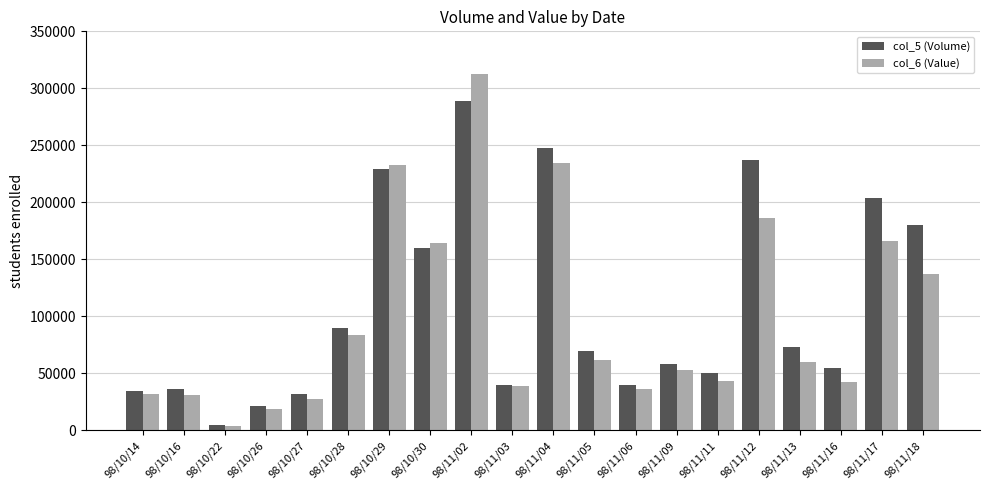

What is the difference between the maximum and second lowest values in the col_5 (Volume) series?

268000